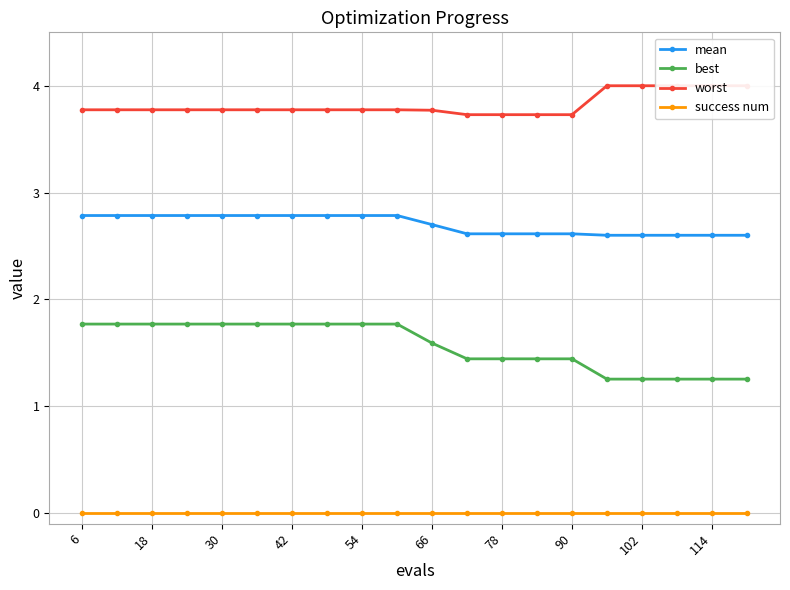

What is the difference between the maximum and minimum values in the mean series?

0.2